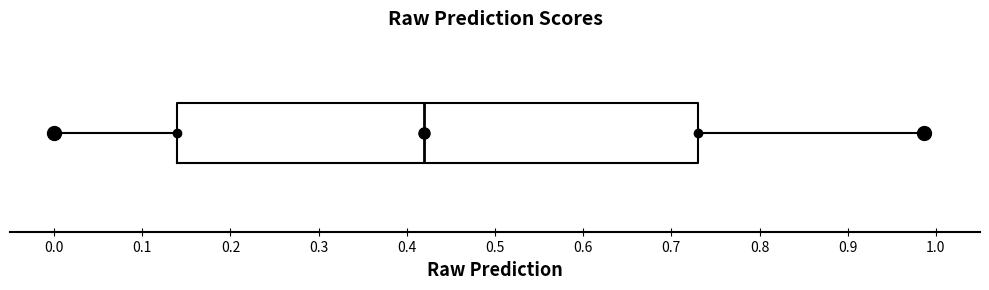

Read this box plot against the x-axis: the position of the median line, the range covered by the box, and the ends of both whiskers. The values are not printed on the chart, so give them approximately, as read against the axis.

median 0.42, box 0.14 to 0.73, whiskers 0.00 to 0.99